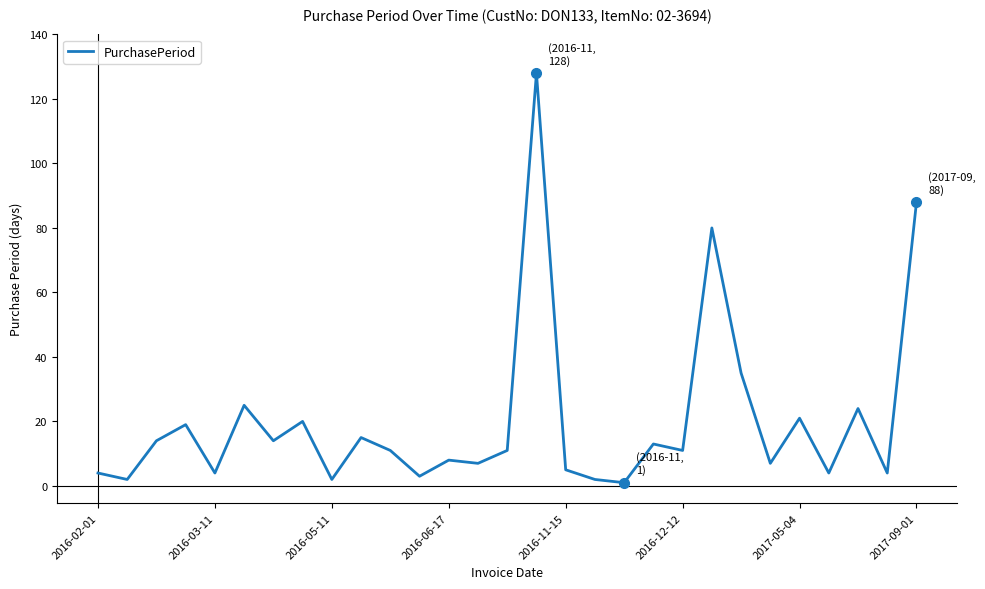

What is the maximum value shown in the chart?

128